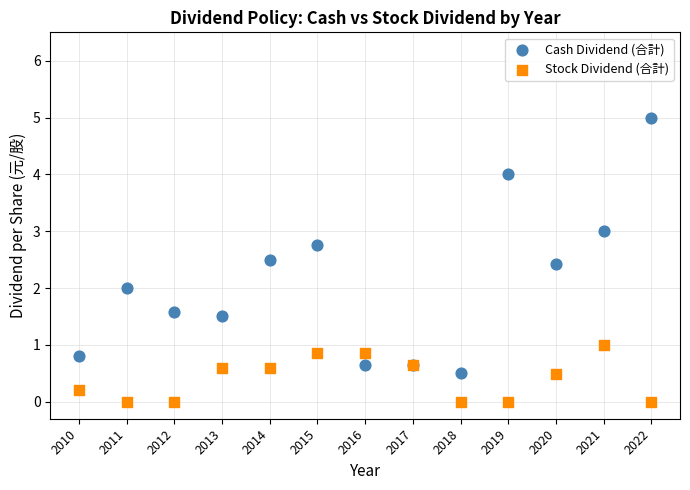

Which series reaches the minimum Y coordinate?

Stock Dividend (合計)